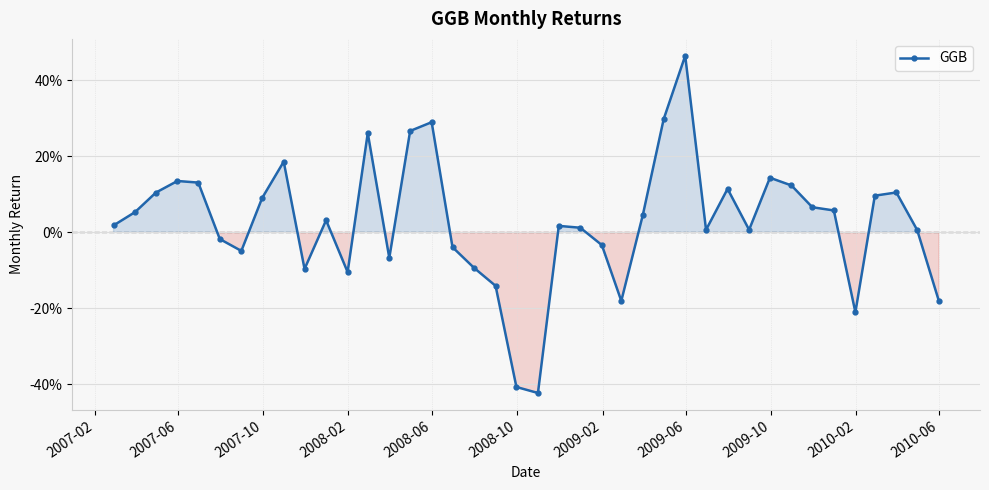

Is this an area chart (filled region under the line)?

Yes